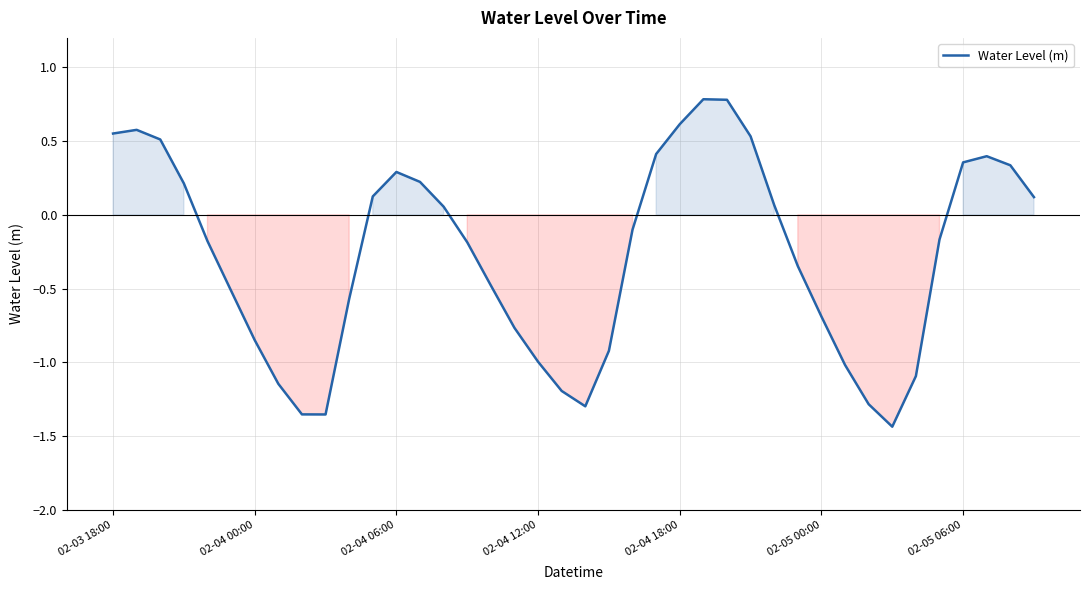

What is the difference between the maximum and minimum values?

2.2